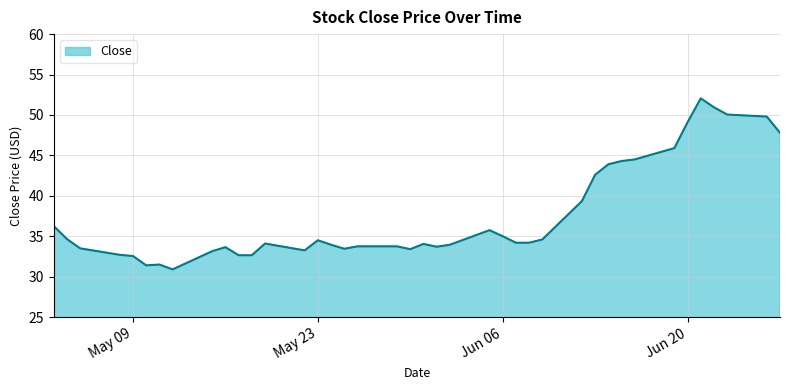

What is the smallest value displayed?

30.9